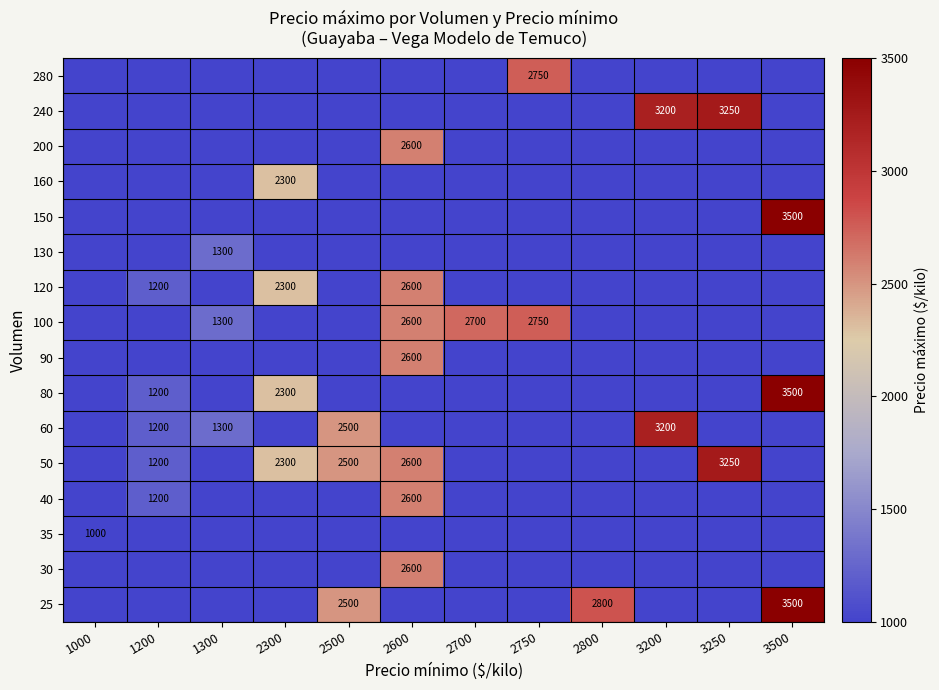

True or false: 50 has a value of 2600 at 2600.

True